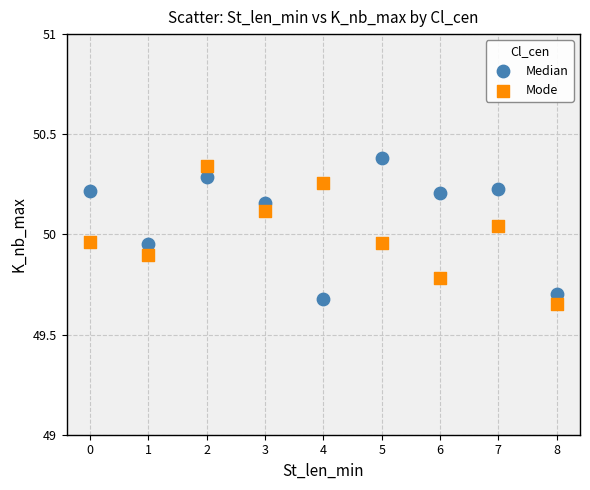

Count the number of points in this scatter plot.

18